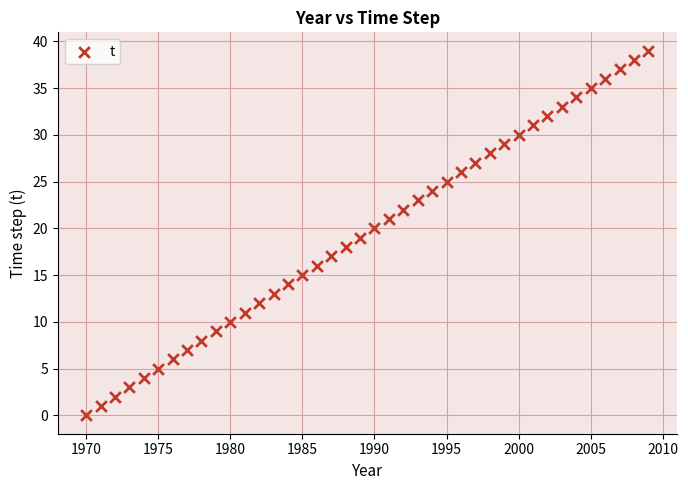

What is the range of X values (max minus min)?

39